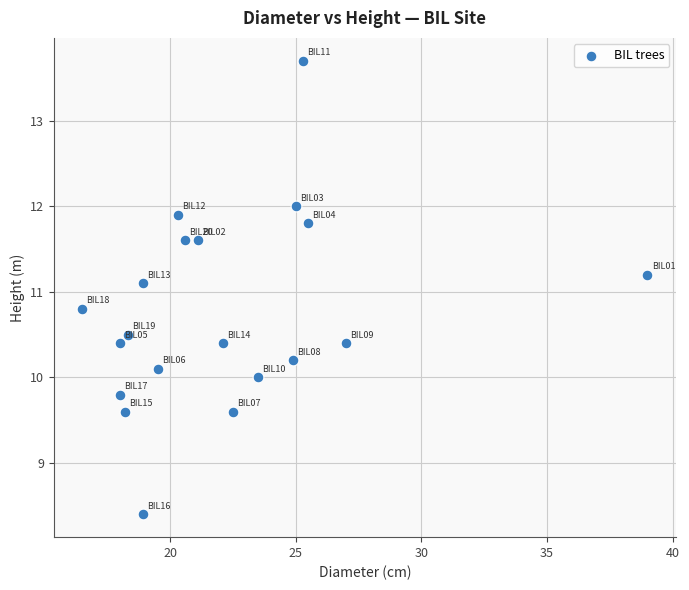

What is the range of Y values (max minus min)?

5.3